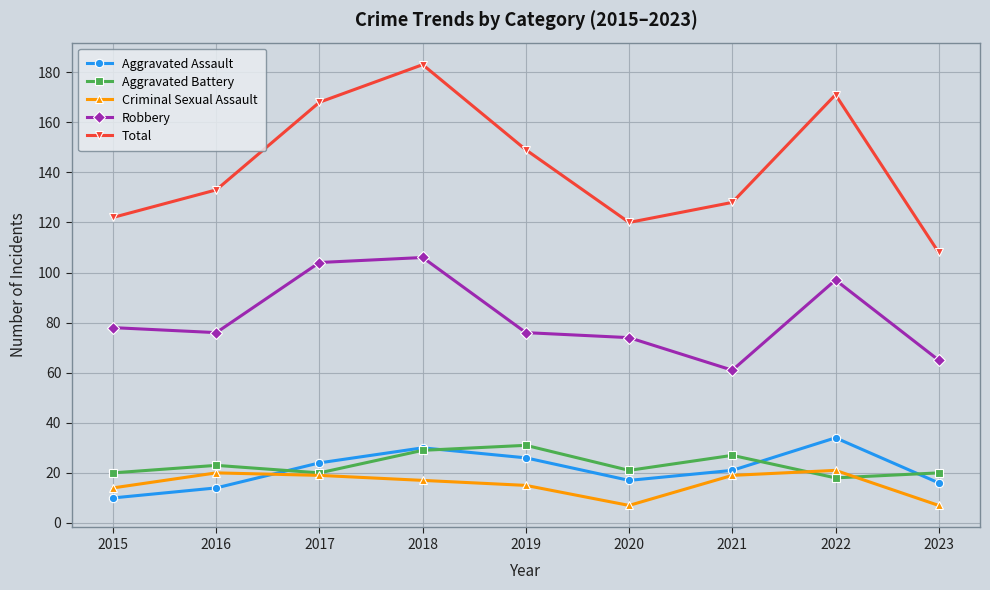

How many lines are shown in the chart?

5